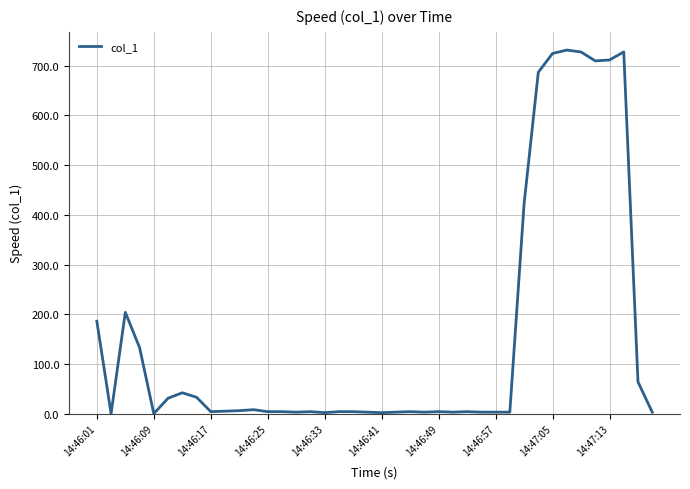

What is the maximum value shown in the chart?

731.5